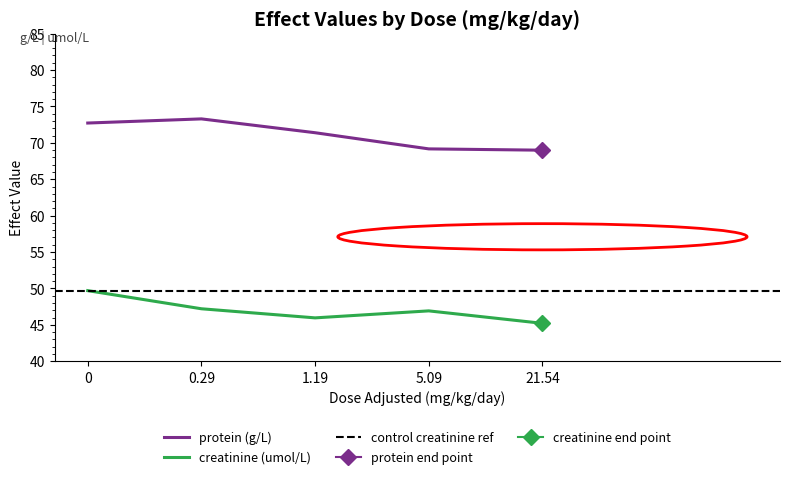

Rank the series by their average value, from lowest to highest.

creatinine (umol/L), protein (g/L)